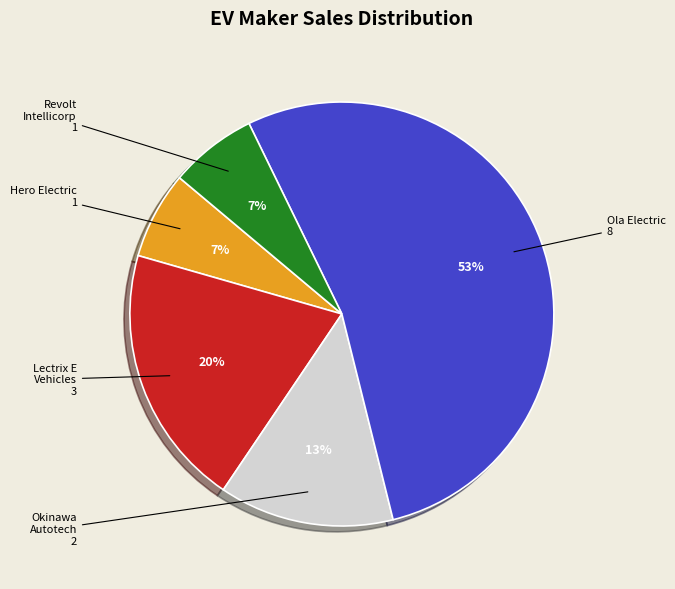

Is there any slice that represents more than half of the pie?

Yes